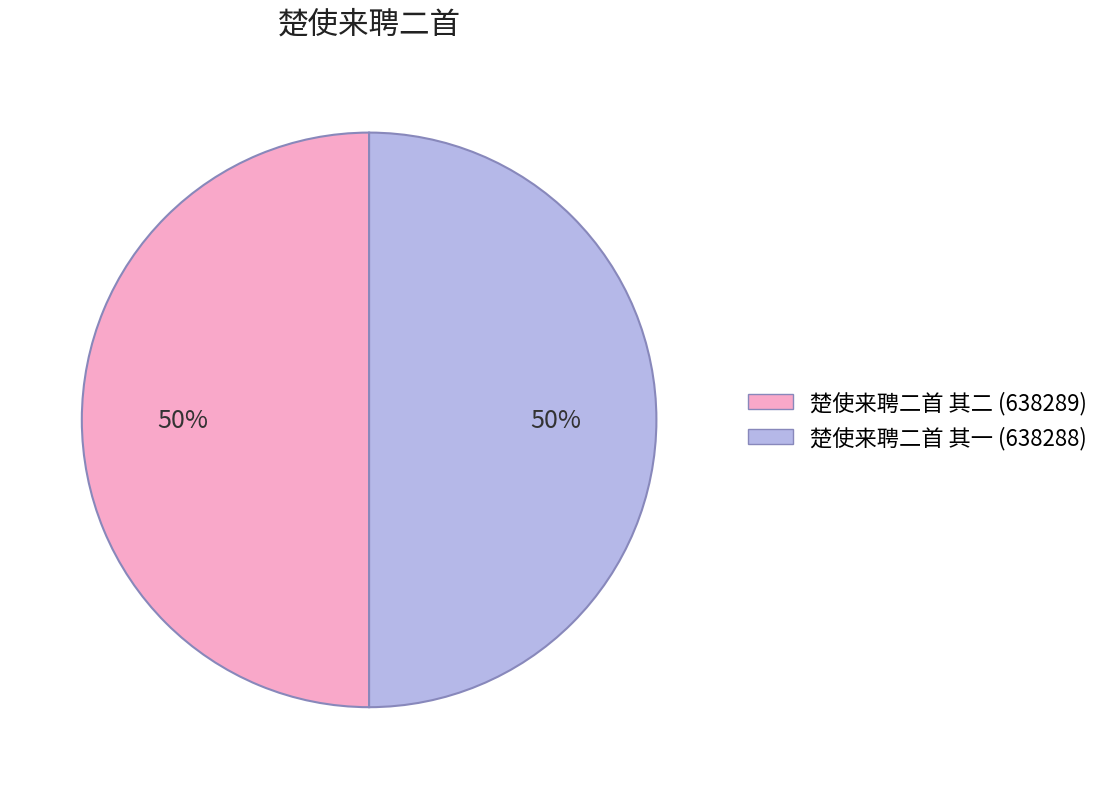

True or false: 楚使来聘二首 其一 (638288) accounts for 50% of the total.

True